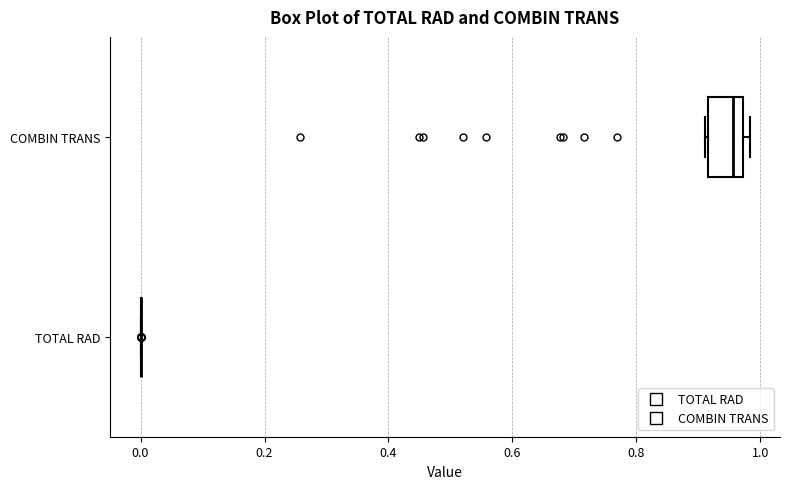

Reading bottom to top, transcribe this box plot: for each box, give where its median line is, the range the box spans, and where its two whiskers end, as read against the x-axis. The values are not printed on the chart, so give them approximately, as read against the axis.

TOTAL RAD: box collapsed to a line at 0.00, whiskers 0.00 to 0.00
COMBIN TRANS: median 0.96, box 0.92 to 0.98, whiskers 0.92 to 0.98 (just right of the box's right edge)